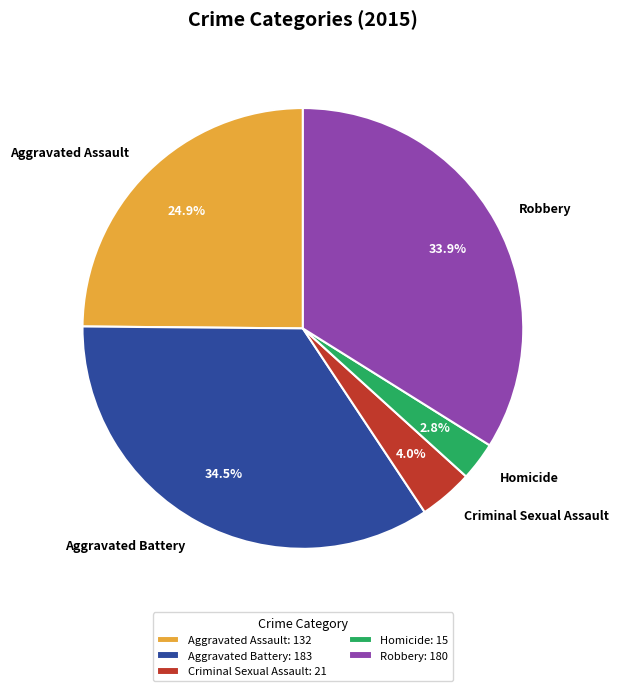

To the nearest percent, what portion does Robbery represent?

34%